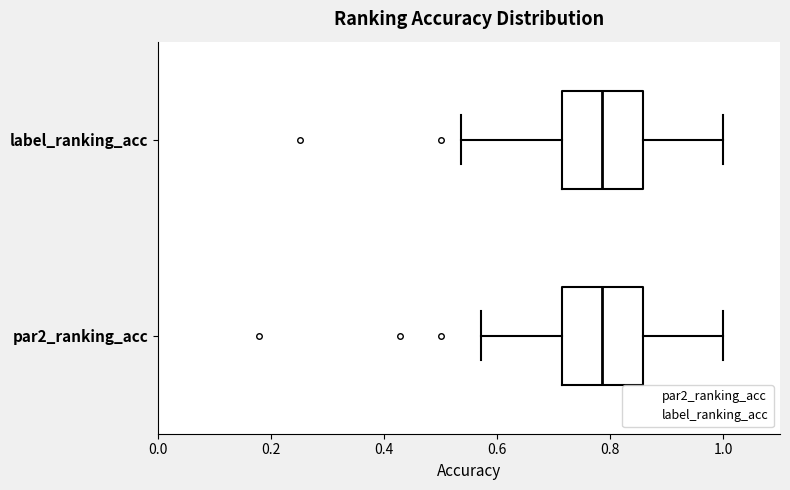

Reading bottom to top, read every box against the x-axis: the position of its median line, the range the box covers, and the ends of its whiskers. The values are not printed on the chart, so give them approximately, as read against the axis.

par2_ranking_acc: median 0.78, box 0.72 to 0.86, whiskers 0.58 to 1.00
label_ranking_acc: median 0.78, box 0.72 to 0.86, whiskers 0.54 to 1.00